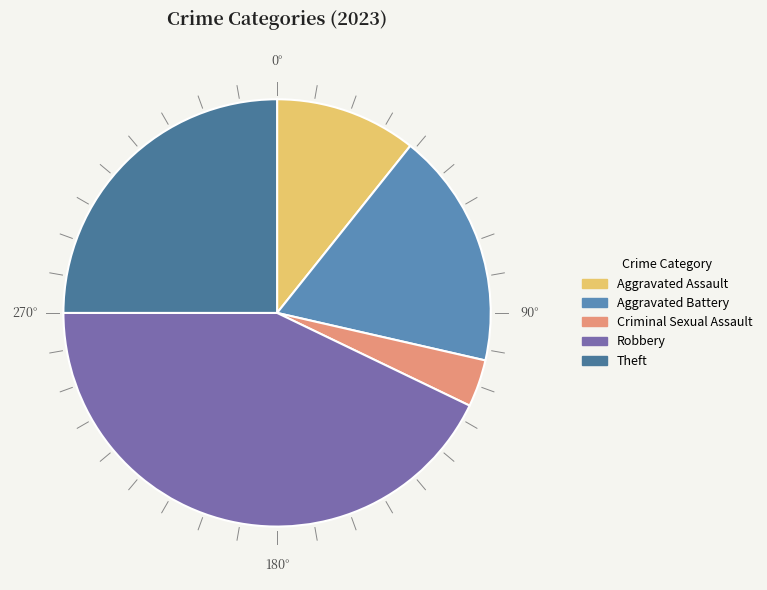

Count the number of slices in the pie.

5